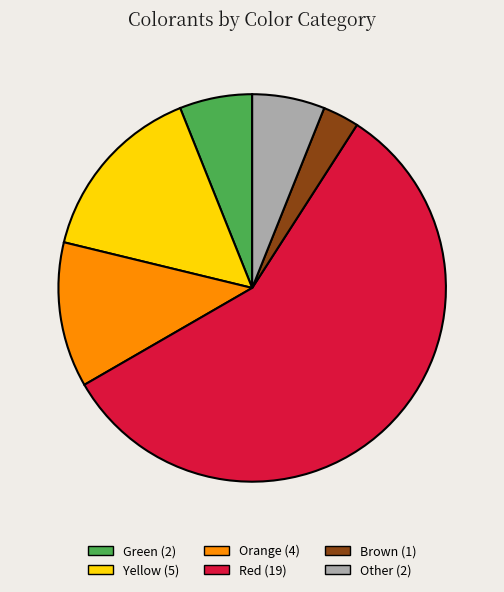

Do Yellow and Brown together represent more than half of the pie?

No